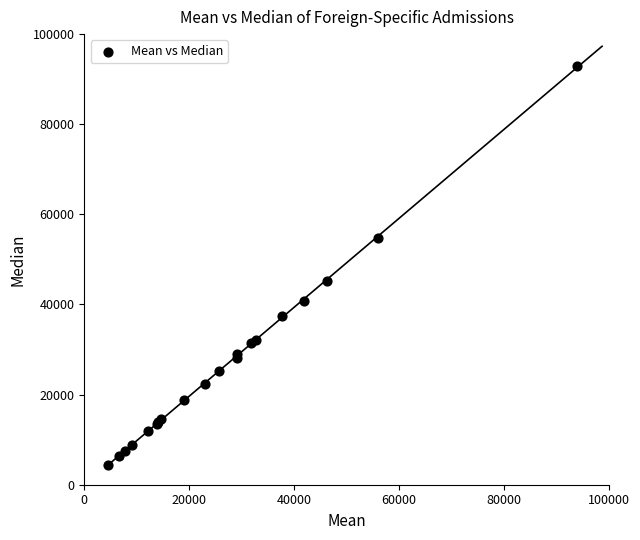

What Y value in the scatter plot is closest to 48657?

45257.7